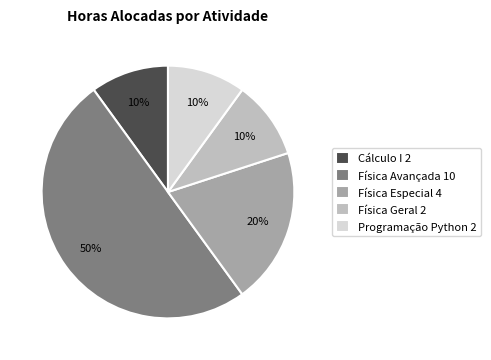

Count the number of slices in the pie.

5